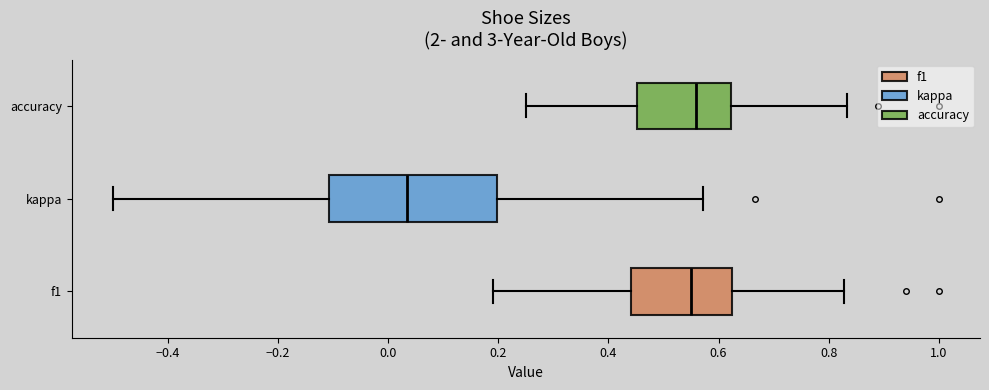

Reading bottom to top, read every box against the x-axis: the position of its median line, the range the box covers, and the ends of its whiskers. The values are not printed on the chart, so give them approximately, as read against the axis.

f1: median 0.54, box 0.44 to 0.62, whiskers 0.20 to 0.82
kappa: median 0.04, box -0.10 to 0.20, whiskers -0.50 to 0.58
accuracy: median 0.56, box 0.46 to 0.62, whiskers 0.26 to 0.84